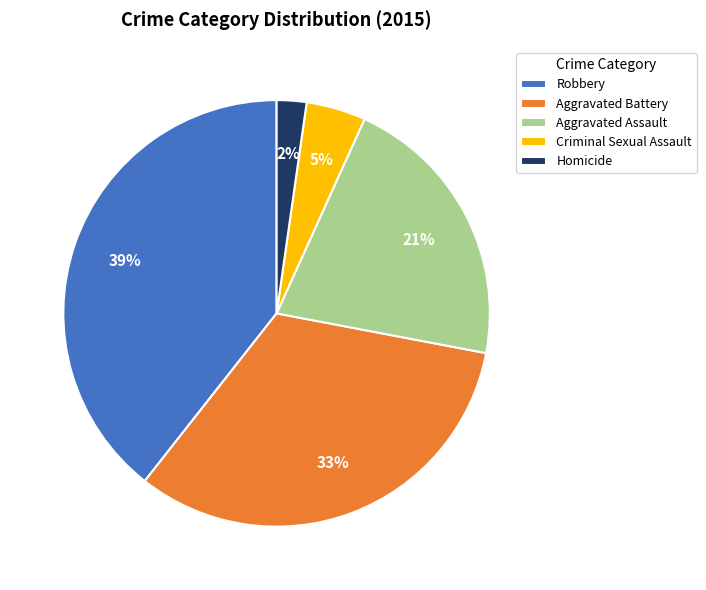

To the nearest percent, what percentage of the pie is Aggravated Assault?

21%